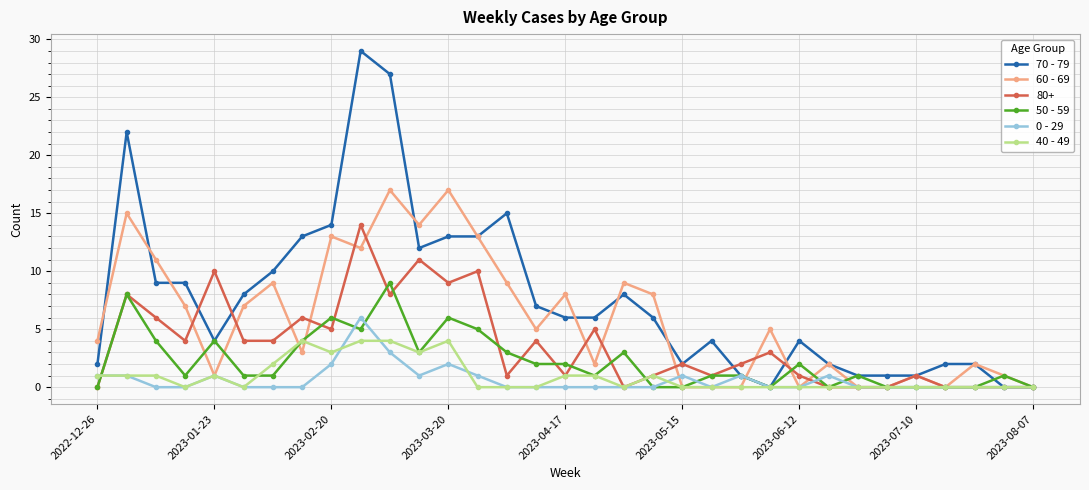

Which series has the largest range (max minus min)?

70 - 79